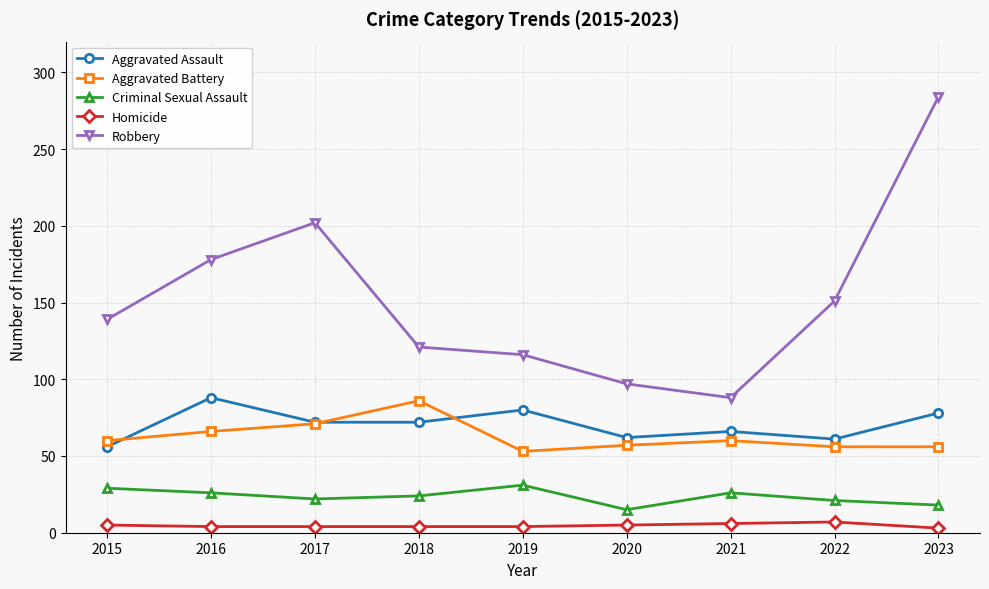

How many values in the Criminal Sexual Assault series are below 24?

4